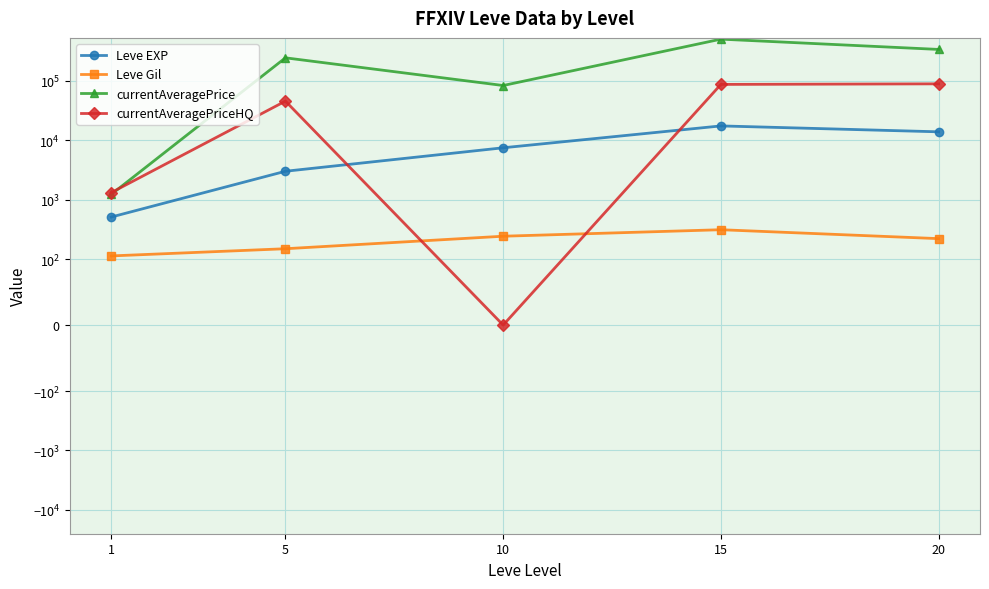

Read the Leve EXP value at 20.

13876.7